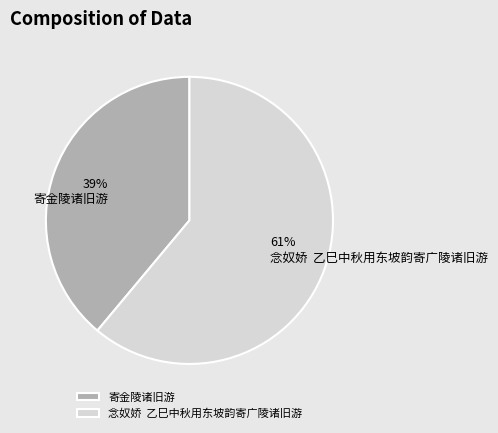

Is it true that 寄金陵诸旧游 is 39% of the pie?

True